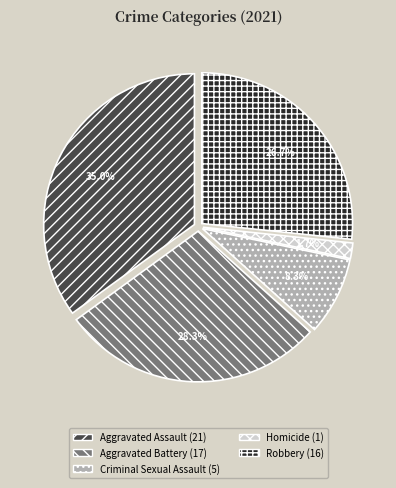

To the nearest percent, what is the difference between the largest and smallest slice percentages?

33%